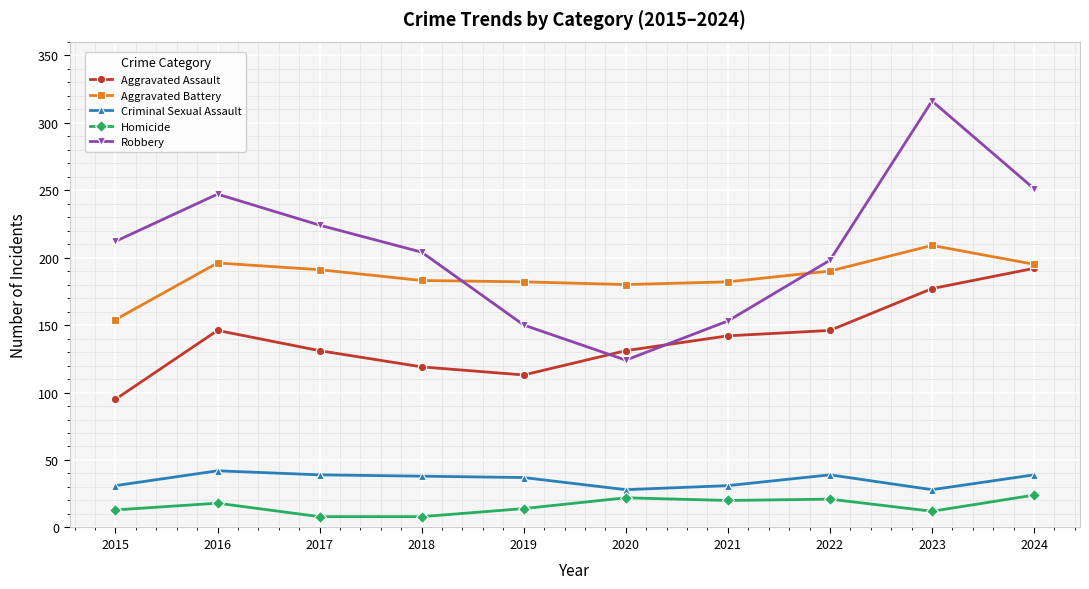

How many interior local peaks does the Robbery series have?

2